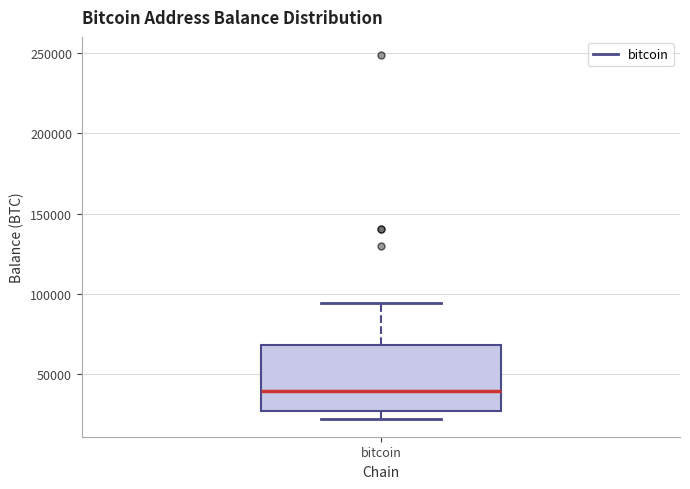

Where does the median line of the box for bitcoin sit on the y-axis? The values are not printed on the chart, so give them approximately, as read against the axis.

40000